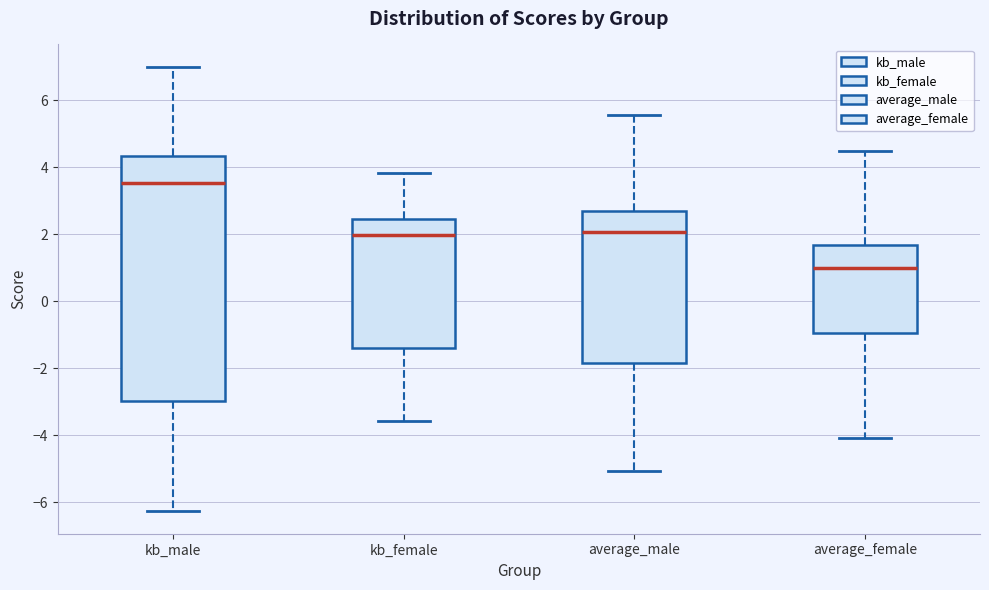

Comparing the boxes themselves (not the whiskers), which one is the tallest?

kb_male